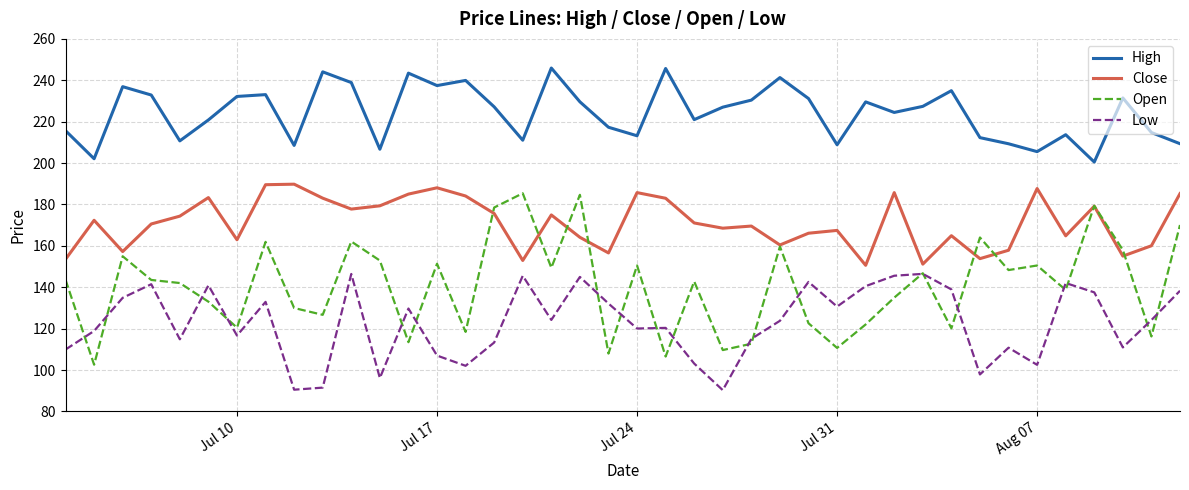

What is the minimum value shown in the chart?

90.3